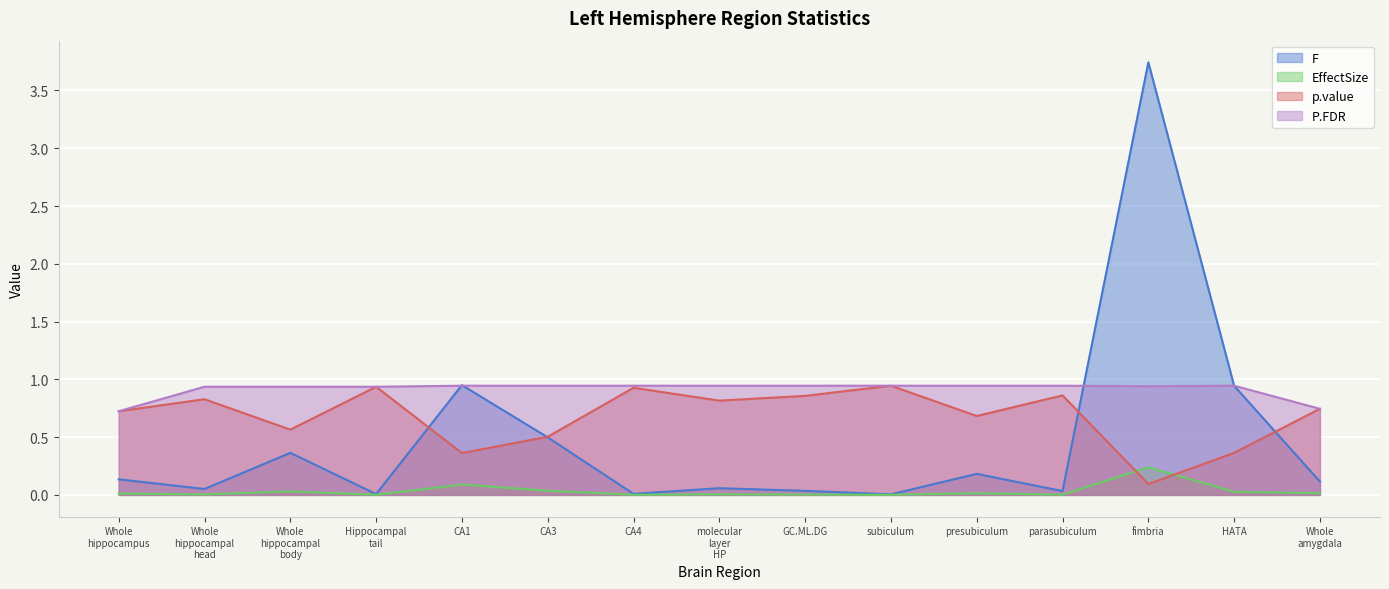

Rank the series by their average value, from highest to lowest.

P.FDR, p.value, F, EffectSize